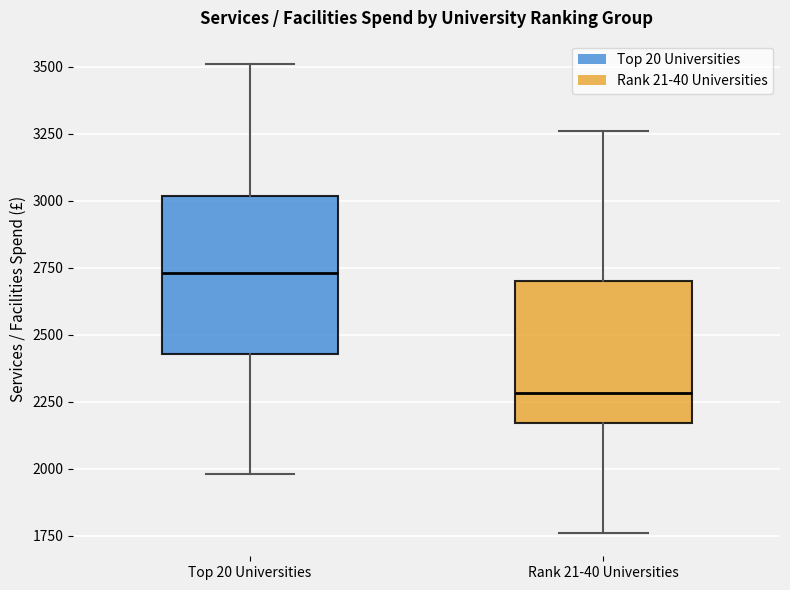

Which box has the highest median line?

Top 20 Universities